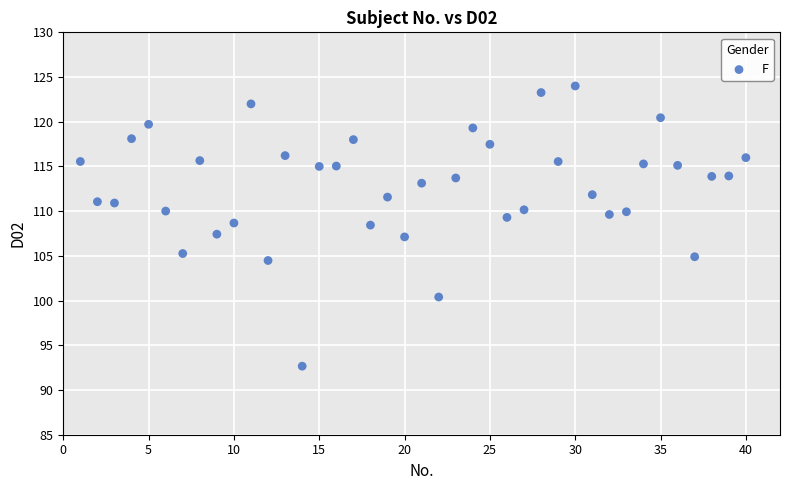

What is the range of Y values (max minus min)?

31.3